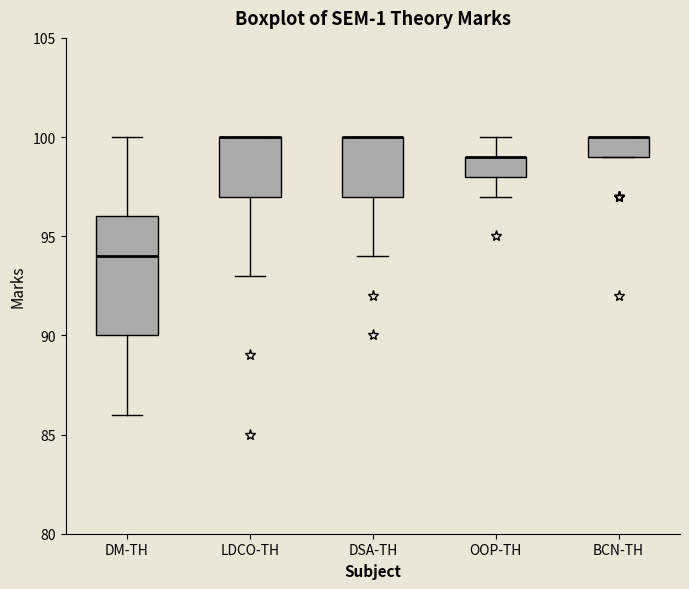

Reading left to right, read every box against the y-axis: the position of its median line, the range the box covers, and the ends of its whiskers. The values are not printed on the chart, so give them approximately, as read against the axis.

DM-TH: median 94, box 90 to 96, whiskers 86 to 100
LDCO-TH: median 100 (drawn on the box's upper edge), box 97 to 100, whiskers 93 to 100
DSA-TH: median 100 (drawn on the box's upper edge), box 97 to 100, whiskers 94 to 100
OOP-TH: median 99 (drawn on the box's upper edge), box 98 to 99, whiskers 97 to 100
BCN-TH: median 100 (drawn on the box's upper edge), box 99 to 100, whiskers 99 to 100